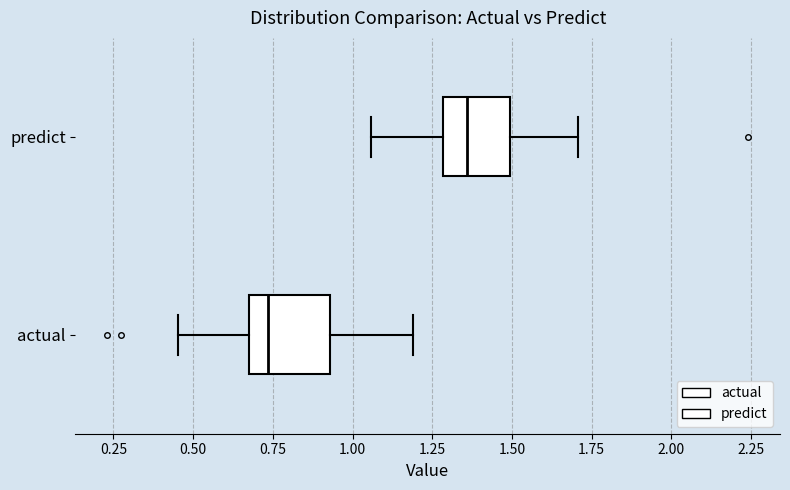

Reading bottom to top, read every box against the x-axis: the position of its median line, the range the box covers, and the ends of its whiskers. The values are not printed on the chart, so give them approximately, as read against the axis.

actual: median 0.75, box 0.70 to 0.95, whiskers 0.45 to 1.20
predict: median 1.35, box 1.30 to 1.50, whiskers 1.05 to 1.70